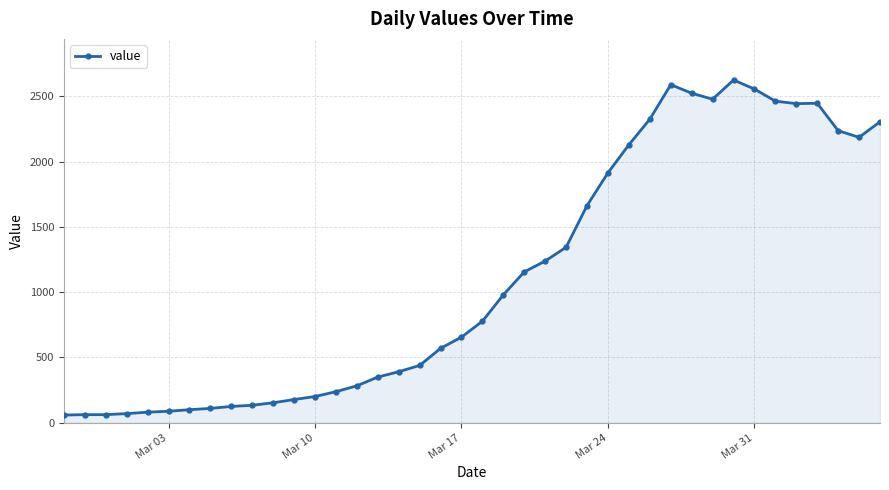

What is the smallest value displayed?

59